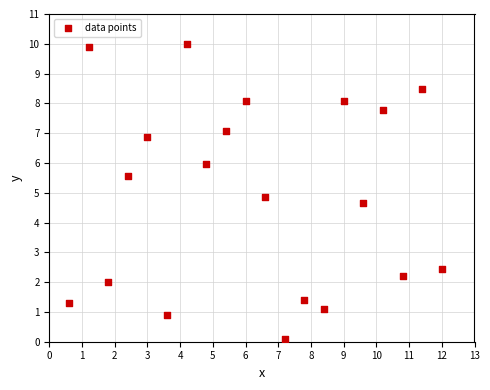

What Y value in the scatter plot is closest to 5?

4.8